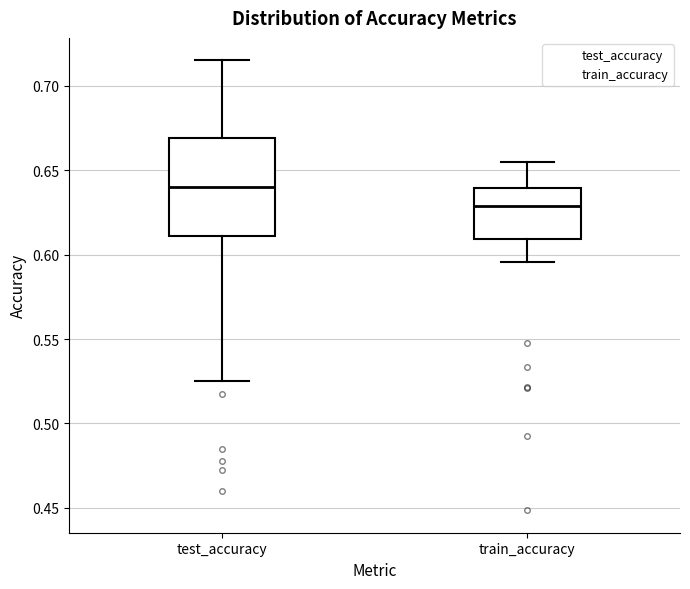

Reading left to right, read every box against the y-axis: the position of its median line, the range the box covers, and the ends of its whiskers. The values are not printed on the chart, so give them approximately, as read against the axis.

test_accuracy: median 0.640, box 0.610 to 0.670, whiskers 0.525 to 0.715
train_accuracy: median 0.630, box 0.610 to 0.640, whiskers 0.595 to 0.655